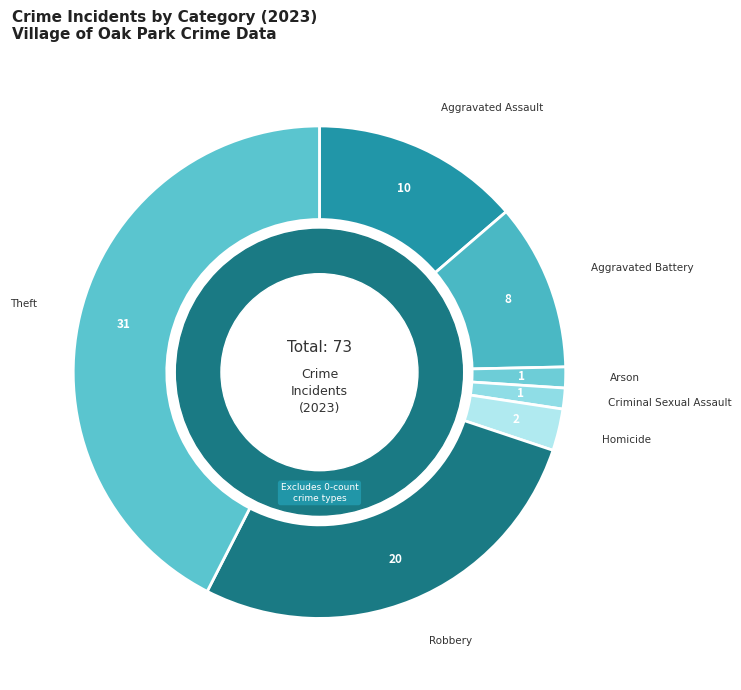

Count the number of slices in the pie.

7